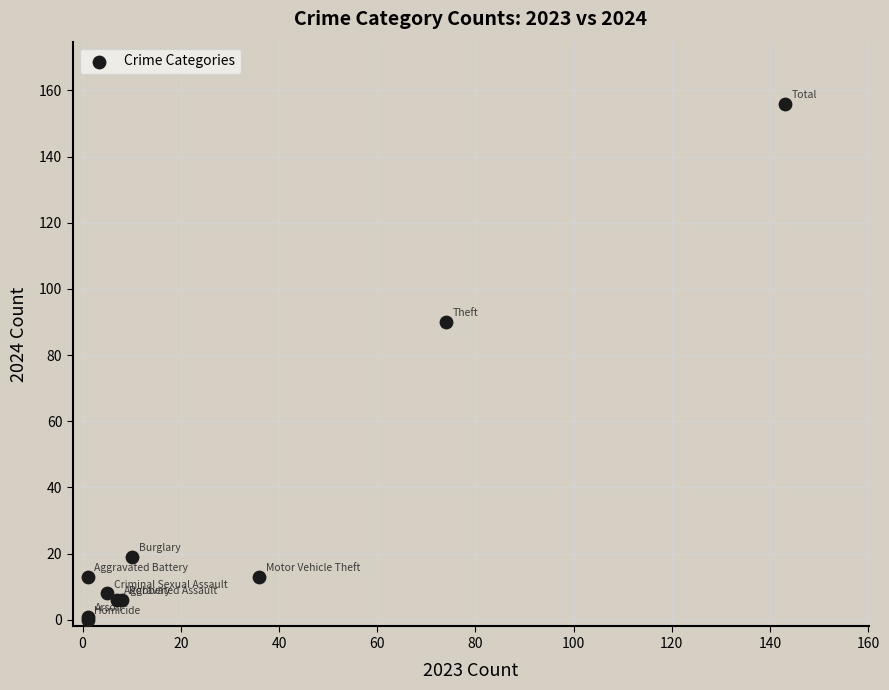

What Y value in the scatter plot is closest to 78?

90